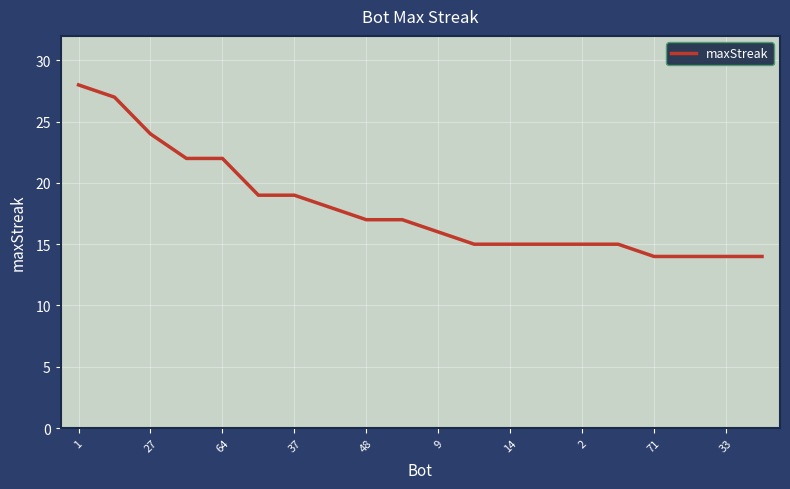

What is the greatest value displayed?

28